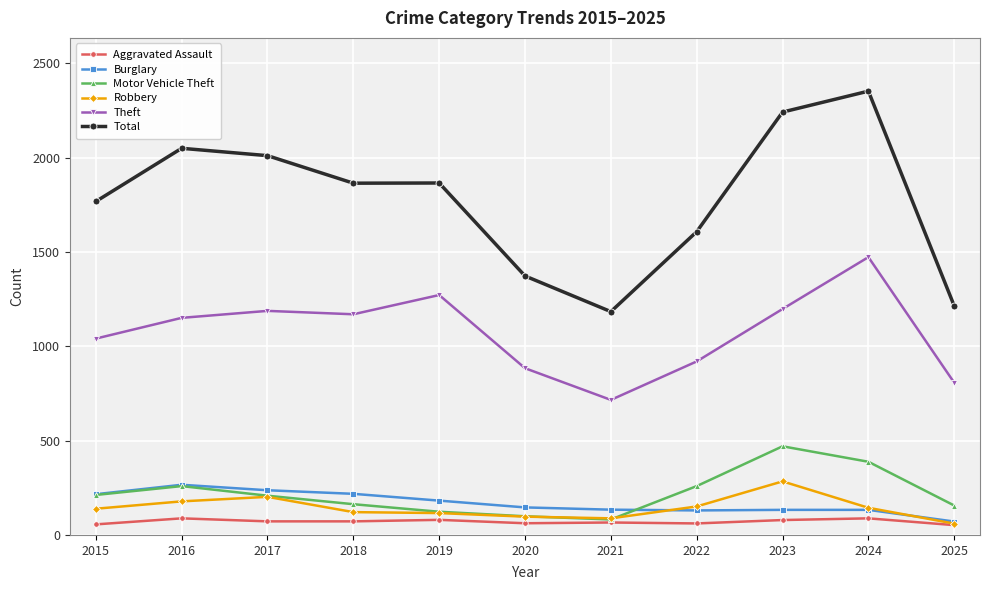

True or false: Theft has more than 1 points higher than both neighbors.

True